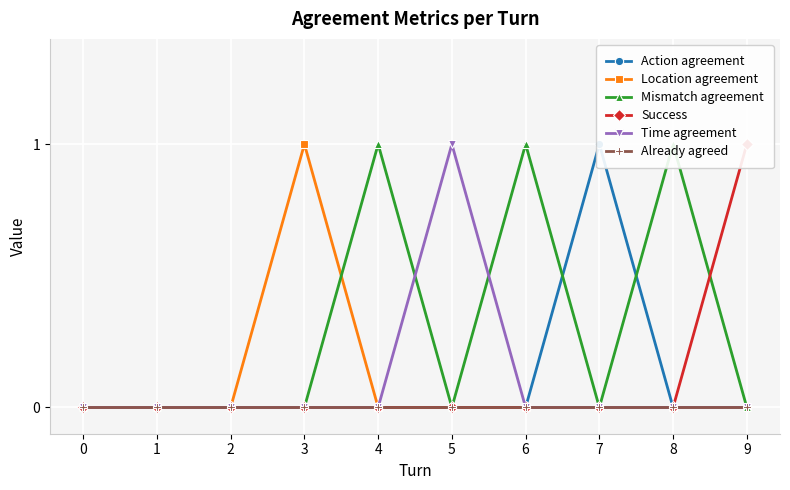

How many lines are shown in the chart?

6